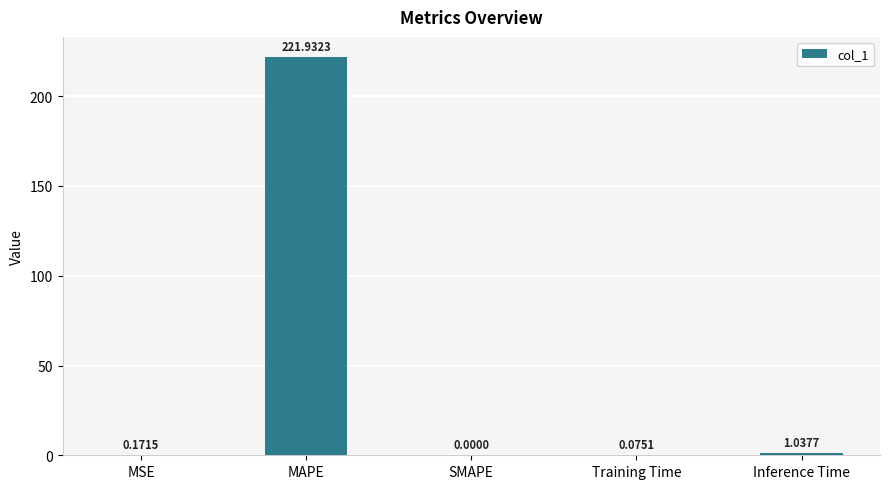

At which category does the chart reach its peak across all series?

MAPE